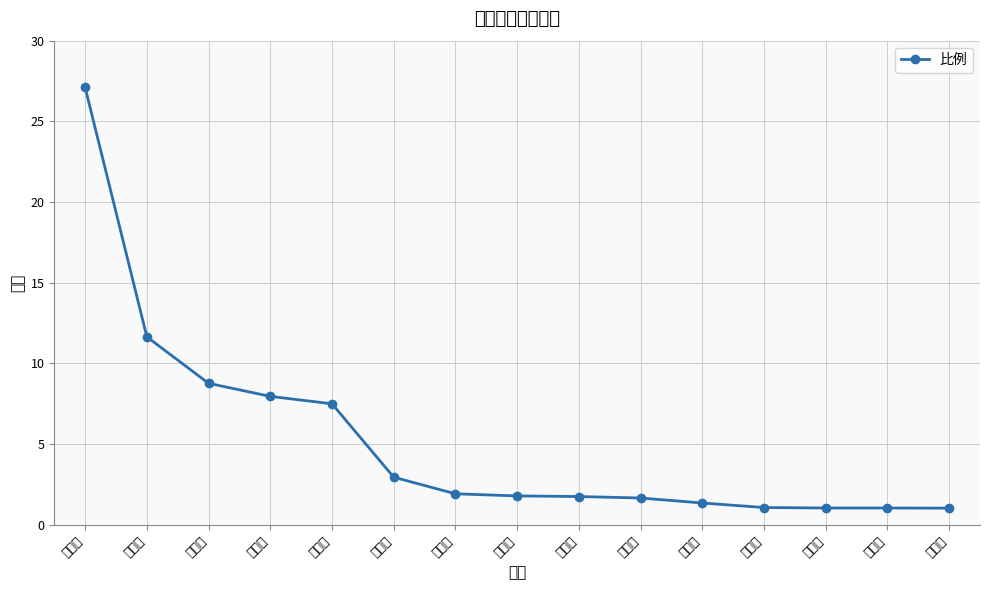

List the labels in order of value, smallest first.

淮安市, 北京市, 徐州市, 宿迁市, 盐城市, 杭州市, 宣城市, 扬州市, 南通市, 泰州市, 上海市, 苏州市, 南京市, 镇江市, 无锡市